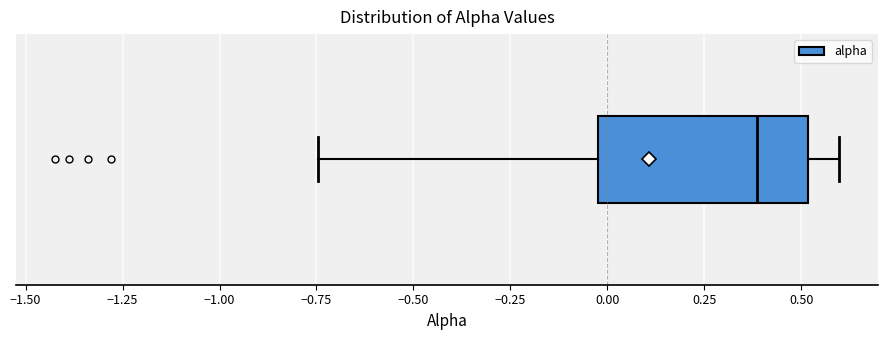

Transcribe this box plot: give where the median line is, the range the box spans, and where the two whiskers end, as read against the x-axis. The values are not printed on the chart, so give them approximately, as read against the axis.

median 0.40, box 0.00 to 0.50, whiskers -0.75 to 0.60